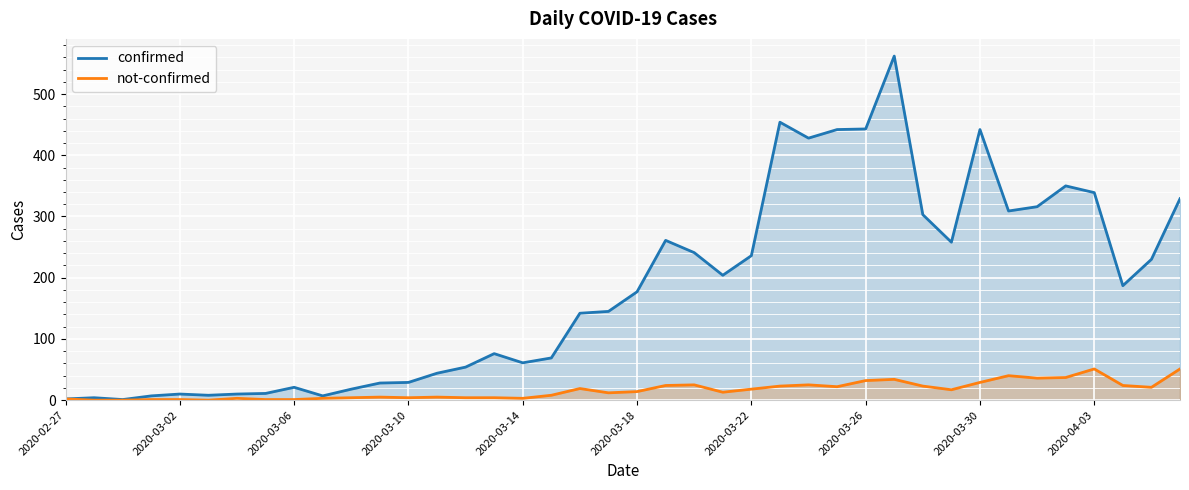

What is the value of the not-confirmed point at the 12th from the left?

5